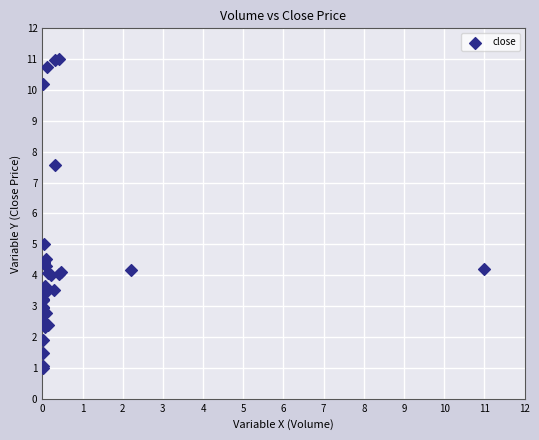

What Y value in the scatter plot is closest to 6?

5.0